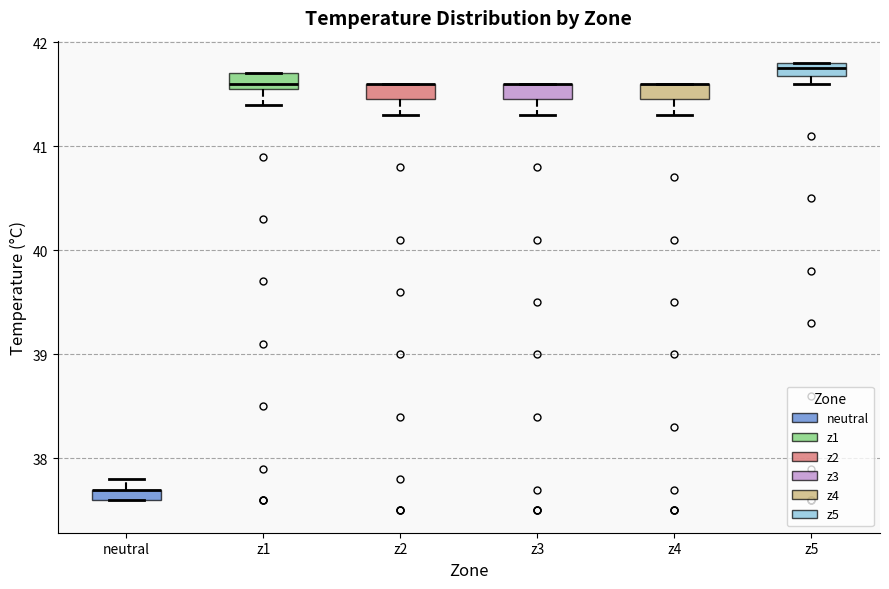

Where is the lower edge of the box for z4 on the y-axis? The values are not printed on the chart, so give them approximately, as read against the axis.

41.5